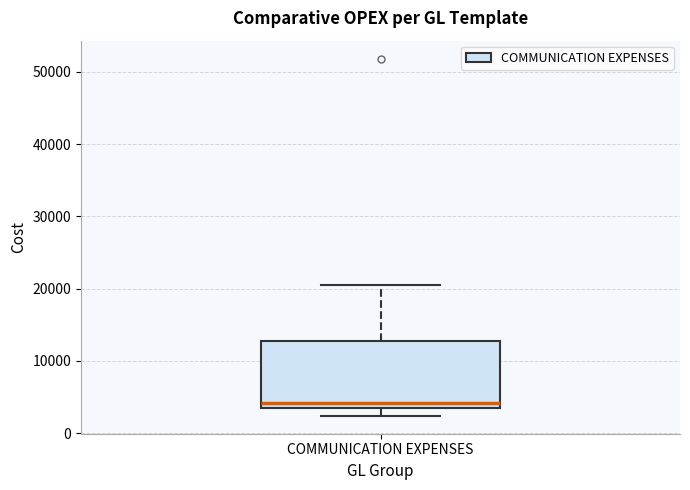

Transcribe this box plot: give where the median line is, the range the box spans, and where the two whiskers end, as read against the y-axis. The values are not printed on the chart, so give them approximately, as read against the axis.

median 4000, box 3000 to 13000, whiskers 2000 to 20000